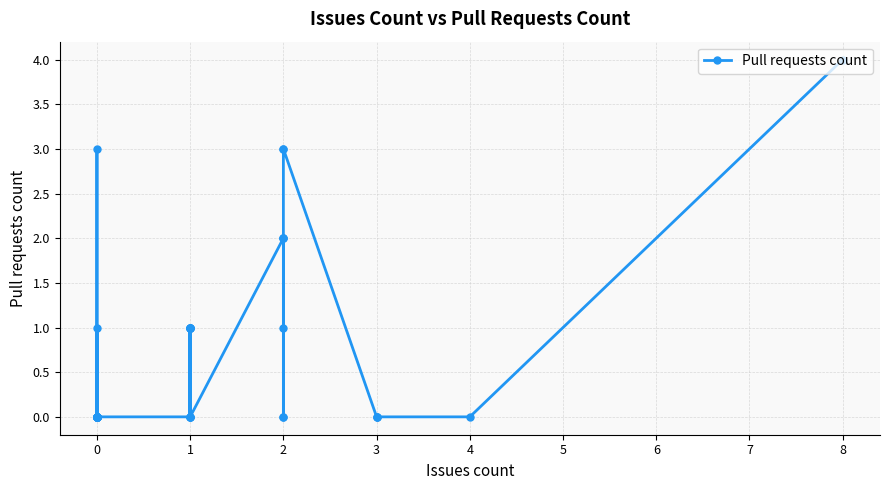

Is this an area chart (filled region under the line)?

No